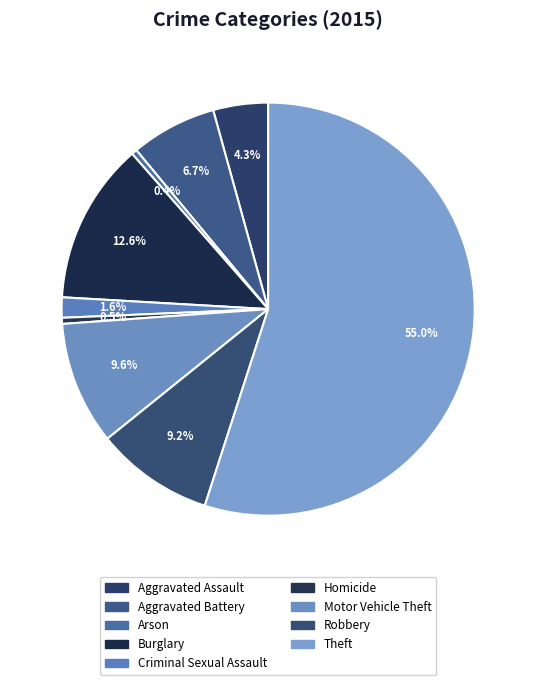

How many slices are in this pie chart?

9